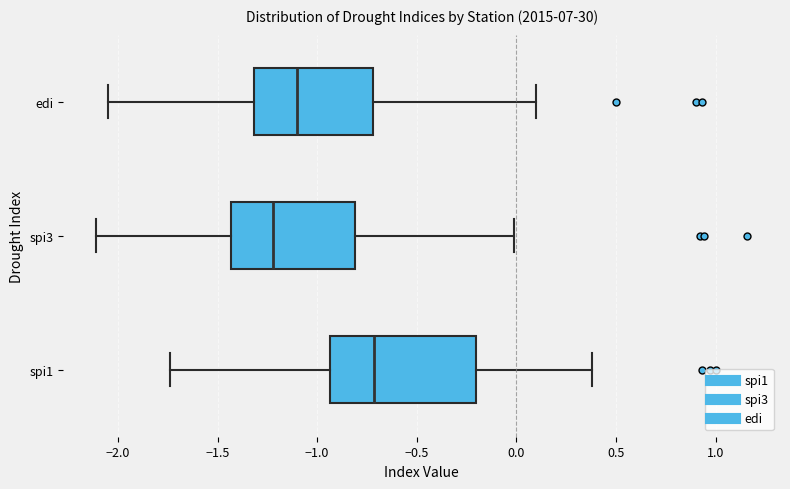

Where is the right edge of the box for spi3 on the x-axis? The values are not printed on the chart, so give them approximately, as read against the axis.

-0.80